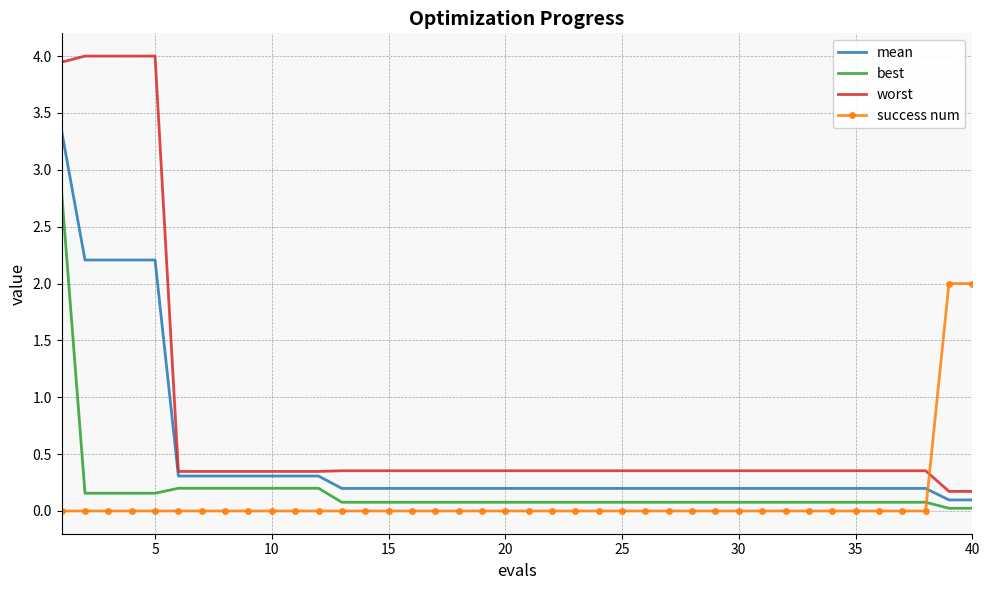

What is the maximum value for success num?

2.0